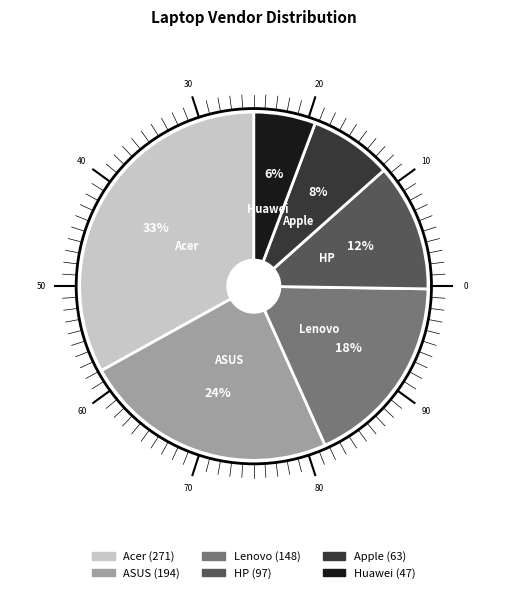

Is Acer the majority of the pie?

No